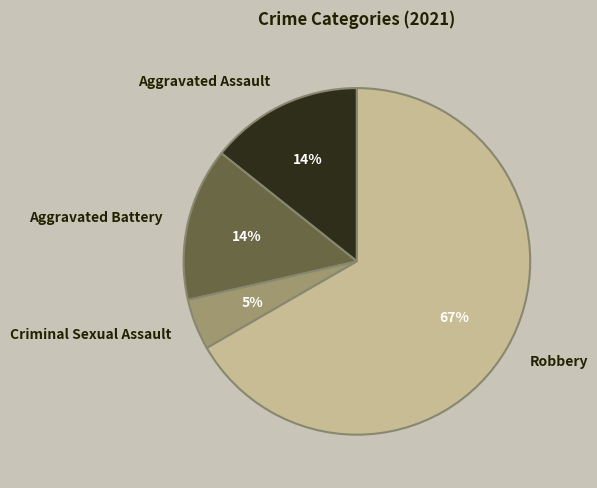

Combined, do Aggravated Assault and Criminal Sexual Assault account for over 50%?

No